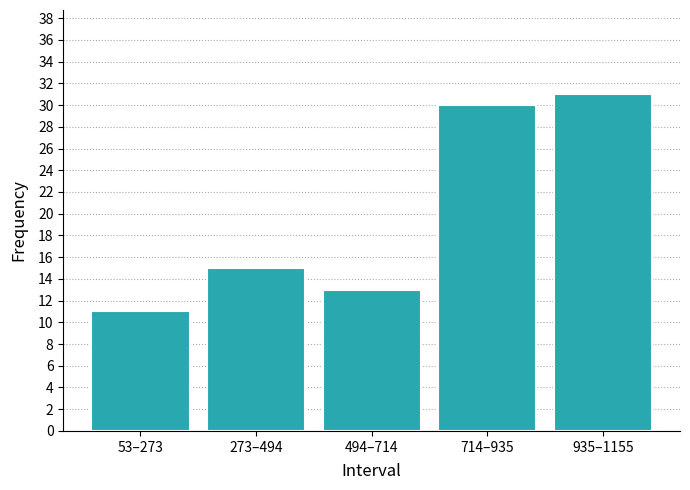

Reading left to right, transcribe all the data shown in this chart.

11	15	13	30	31